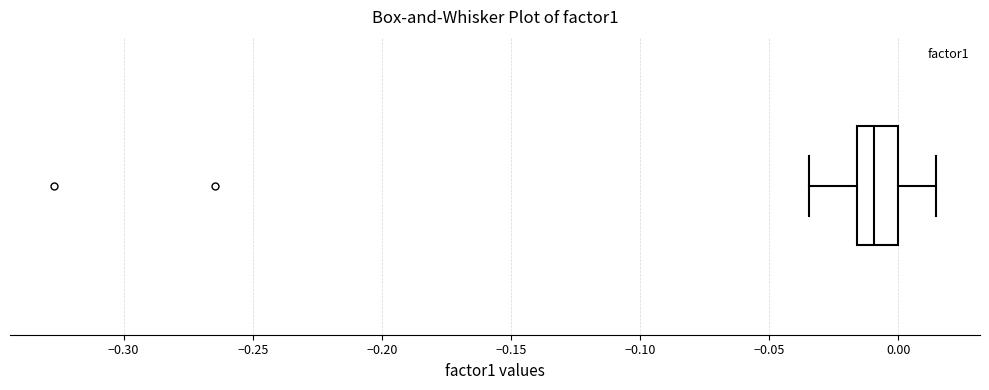

Read this box plot against the x-axis: the position of the median line, the range covered by the box, and the ends of both whiskers. The values are not printed on the chart, so give them approximately, as read against the axis.

median -0.010, box -0.015 to 0.000, whiskers -0.035 to 0.015